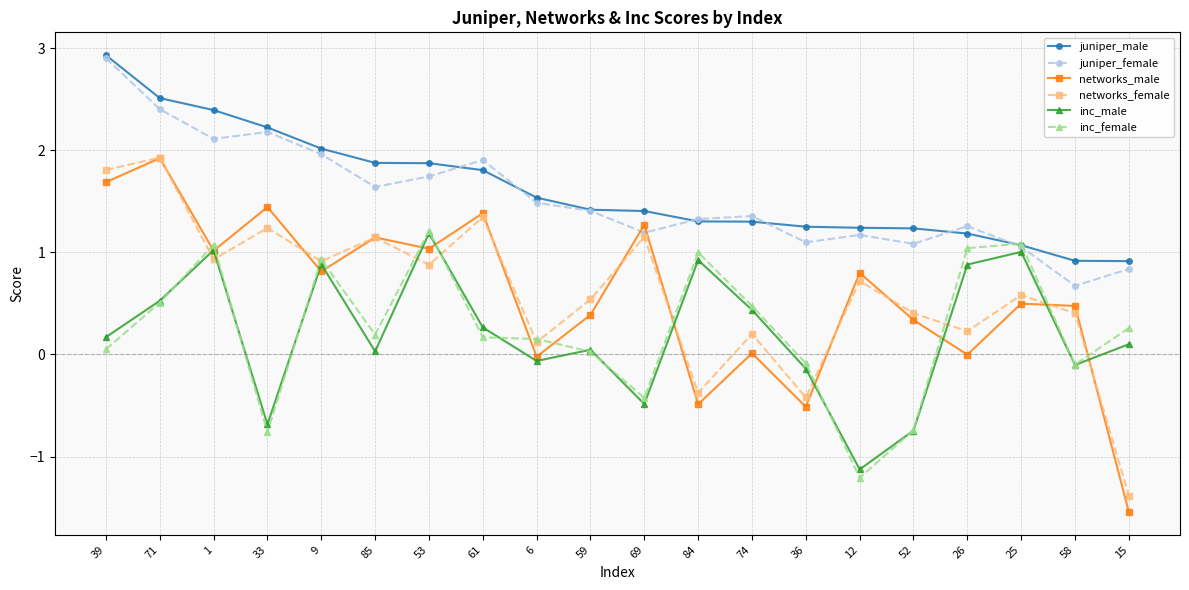

What is the difference between the highest and lowest values at 36?

1.8